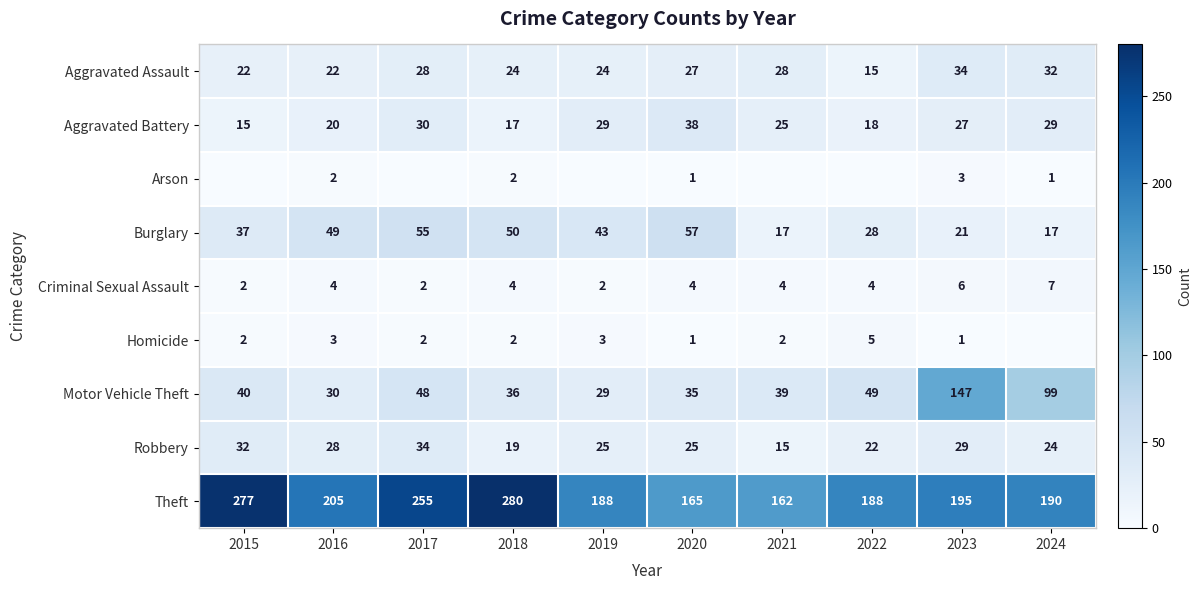

What is the difference between the Aggravated Battery values at 2017 and 2020?

8